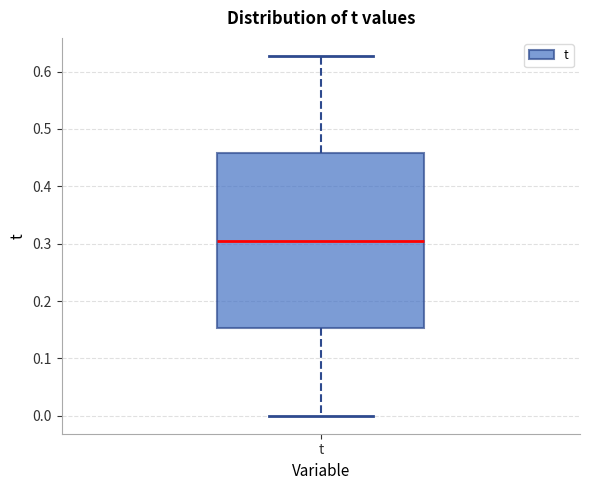

Where does the upper whisker of the box for t end on the y-axis? The values are not printed on the chart, so give them approximately, as read against the axis.

0.63